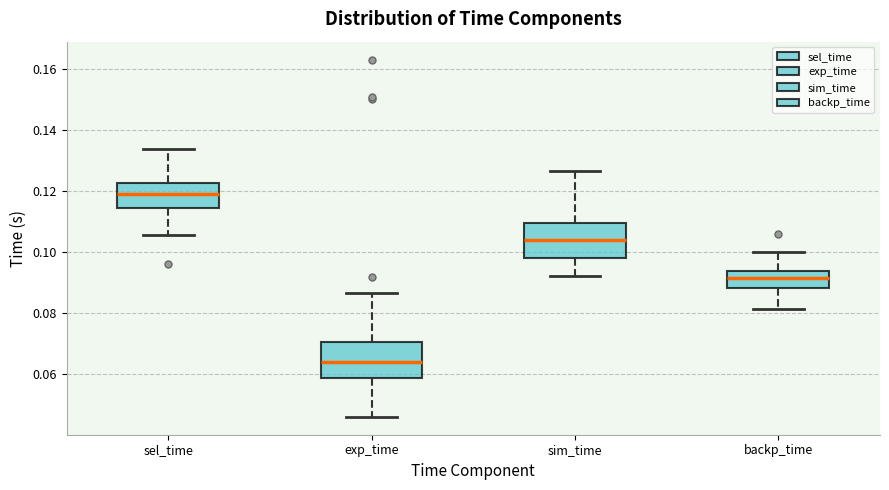

Reading left to right, transcribe this box plot: for each box, give where its median line is, the range the box spans, and where its two whiskers end, as read against the y-axis. The values are not printed on the chart, so give them approximately, as read against the axis.

sel_time: median 0.120, box 0.114 to 0.122, whiskers 0.106 to 0.134
exp_time: median 0.064, box 0.058 to 0.070, whiskers 0.046 to 0.086
sim_time: median 0.104, box 0.098 to 0.110, whiskers 0.092 to 0.126
backp_time: median 0.092, box 0.088 to 0.094, whiskers 0.082 to 0.100